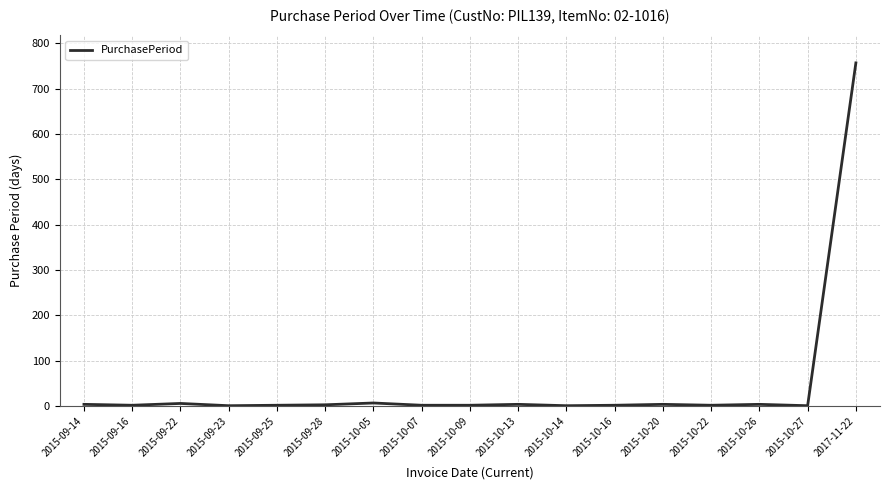

What is the change in value from 2015-09-22 to 2015-10-27?

-5